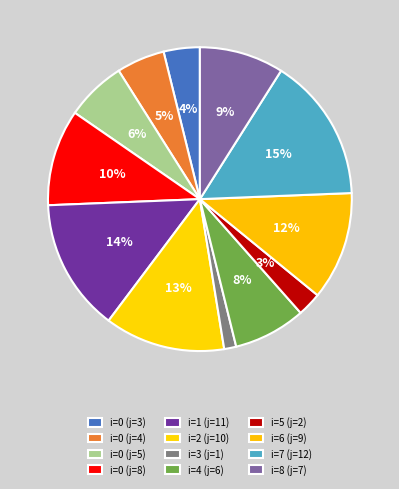

Between i=4 (j=6) and i=1 (j=11), which is larger?

i=1 (j=11)